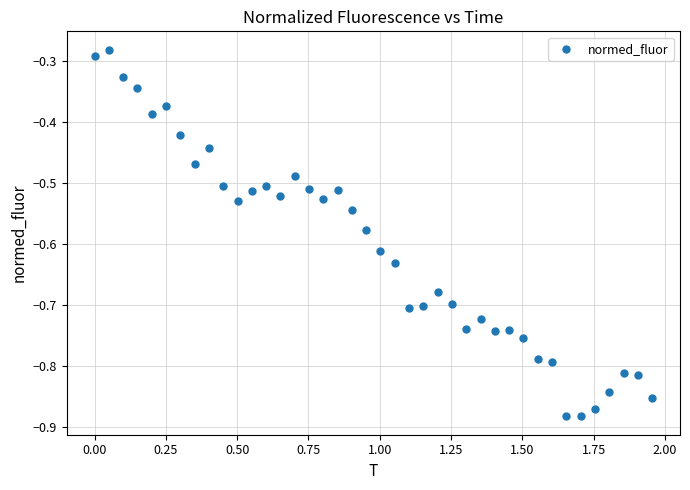

What is the range of X values (max minus min)?

2.0